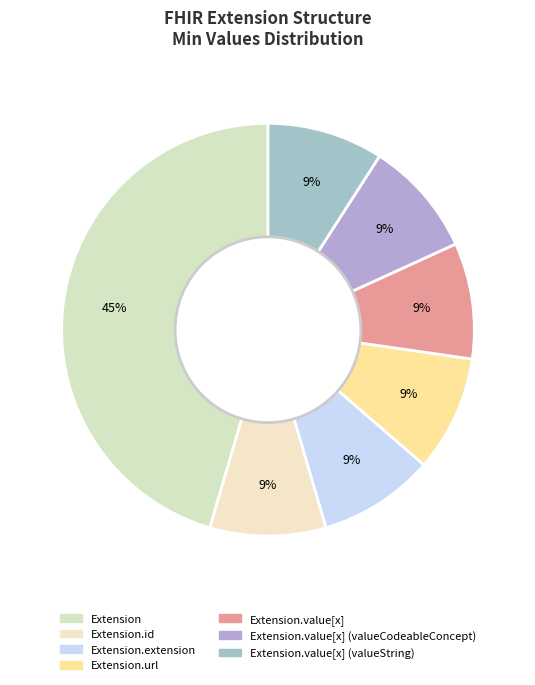

Count the number of slices in the pie.

7